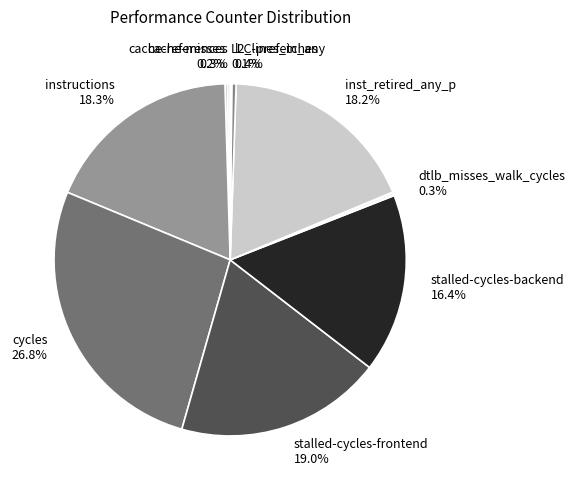

Is there any slice that represents more than half of the pie?

No